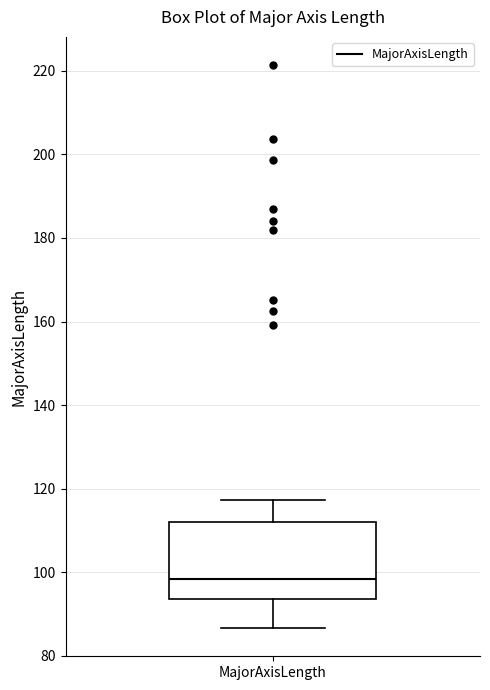

Read this box plot against the y-axis: the position of the median line, the range covered by the box, and the ends of both whiskers. The values are not printed on the chart, so give them approximately, as read against the axis.

median 98, box 94 to 112, whiskers 86 to 118